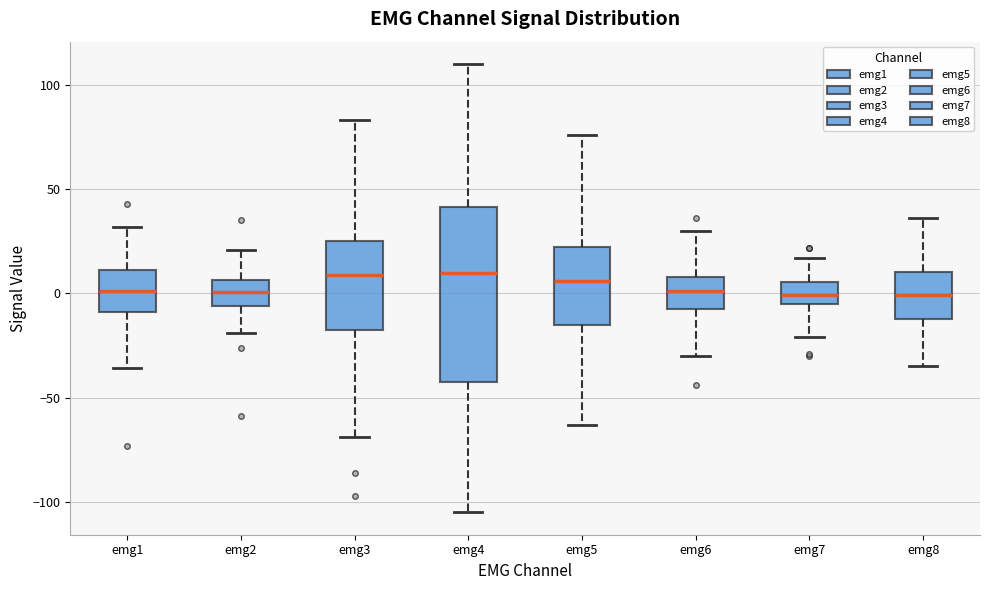

Where does the lower whisker of the box for emg5 end on the y-axis? The values are not printed on the chart, so give them approximately, as read against the axis.

-65